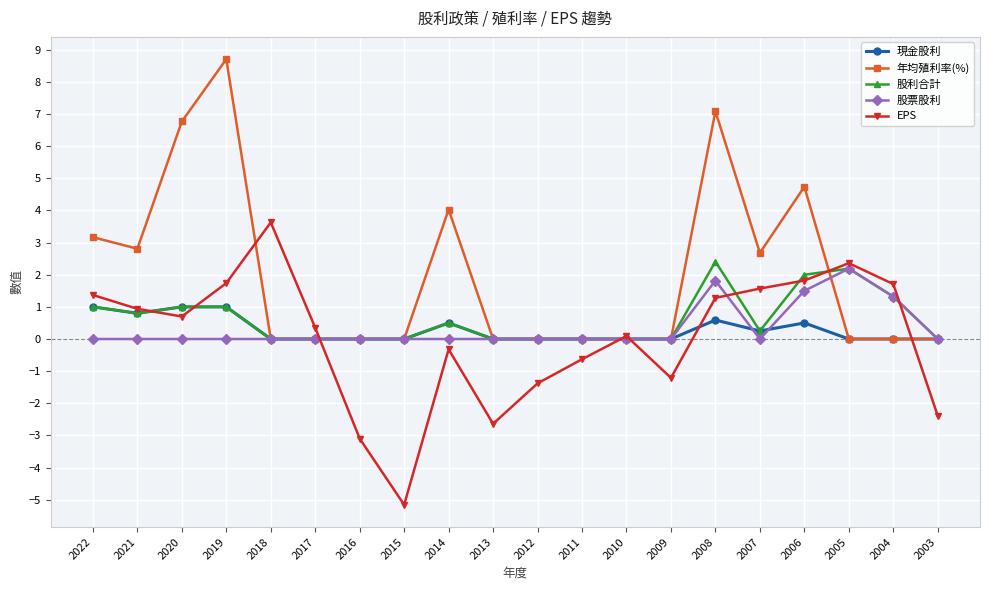

Which series changed the most between 2015 and 2005?

EPS